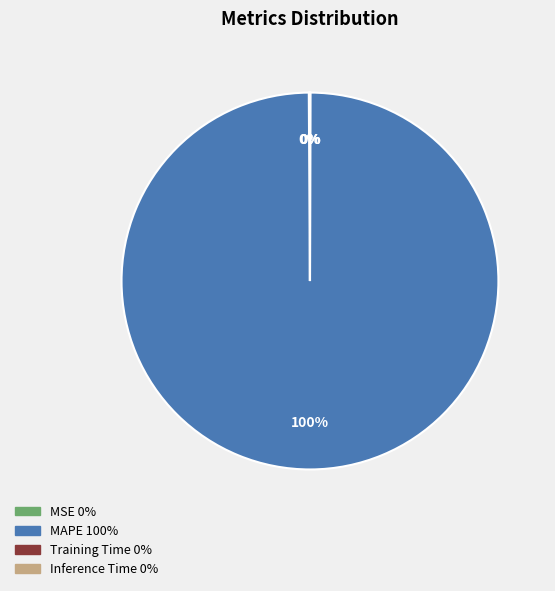

What percentage is the MAPE slice, to the nearest percent?

100%